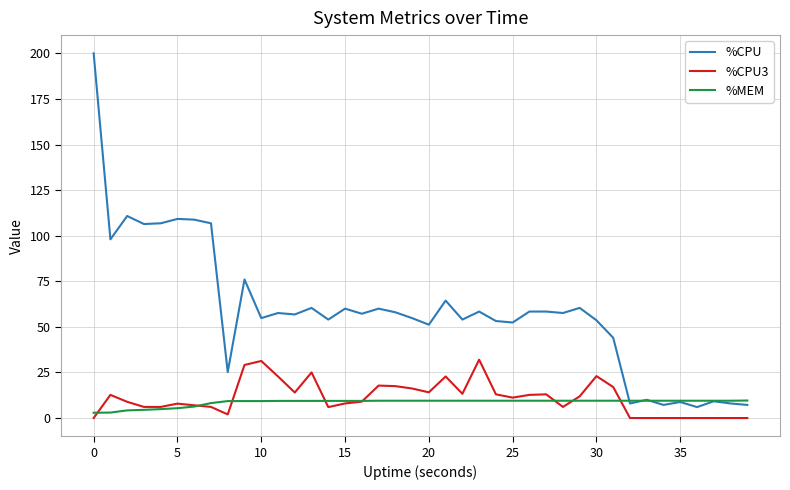

List the series in order of their peak value, highest first.

%CPU, %CPU3, %MEM